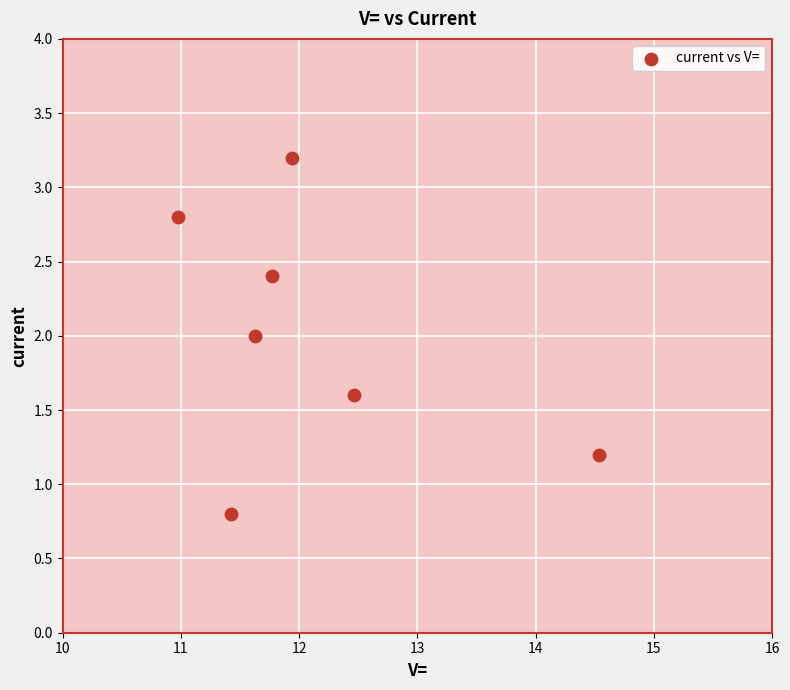

What is the average X value?

12.1